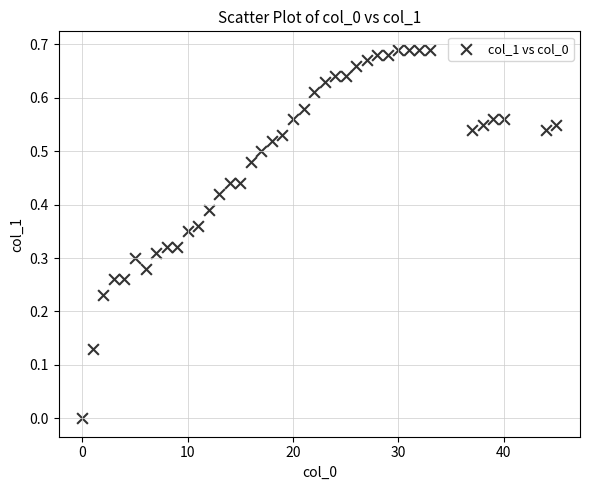

What is the range of X values (max minus min)?

45.0